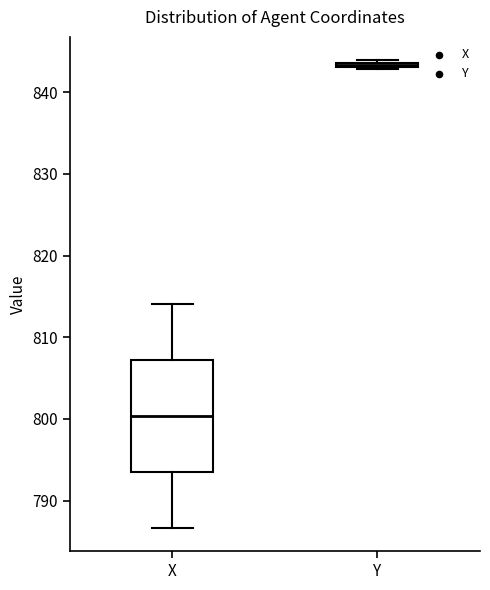

Which box's median line is the highest?

Y